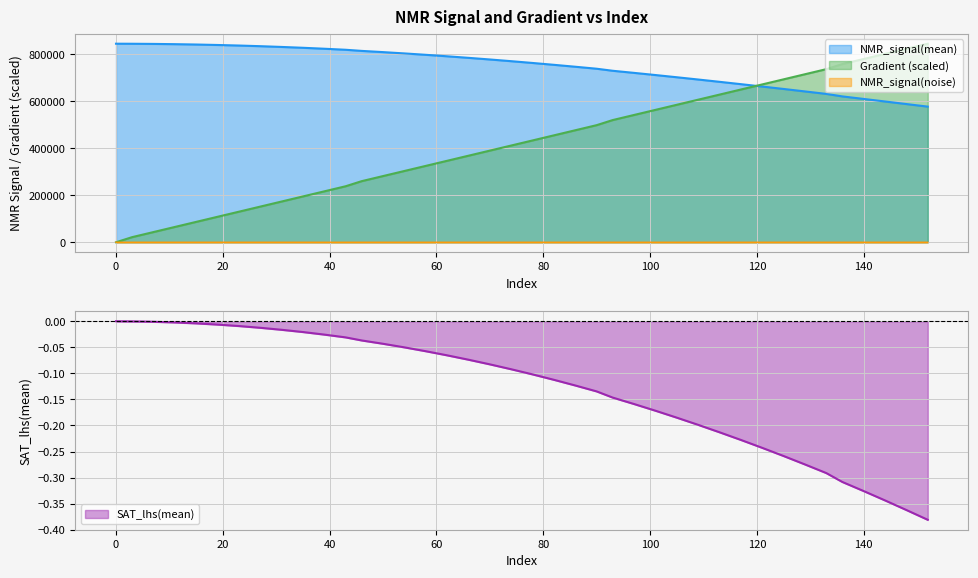

True or false: Gradient has a value of 606353.5 at 109.

True